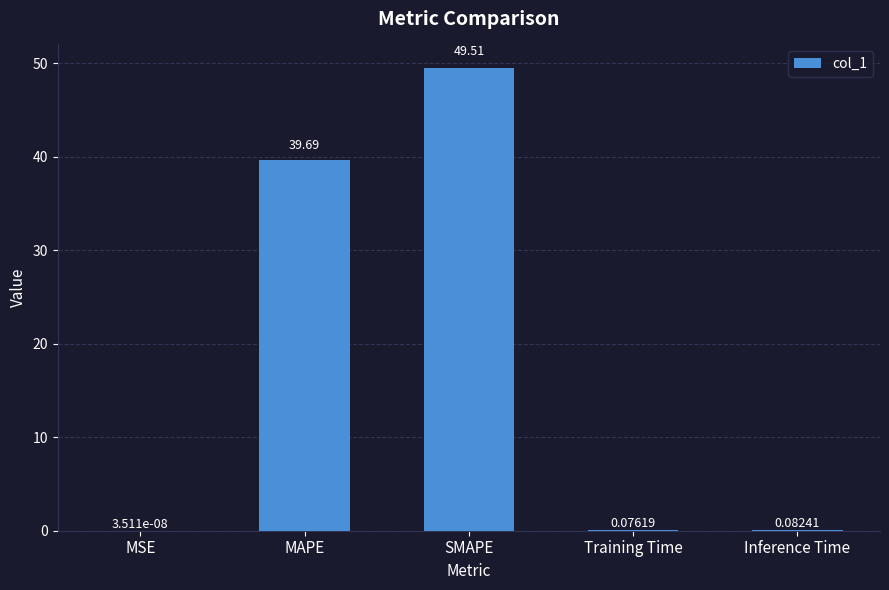

Between Inference Time and MAPE, which is larger?

MAPE